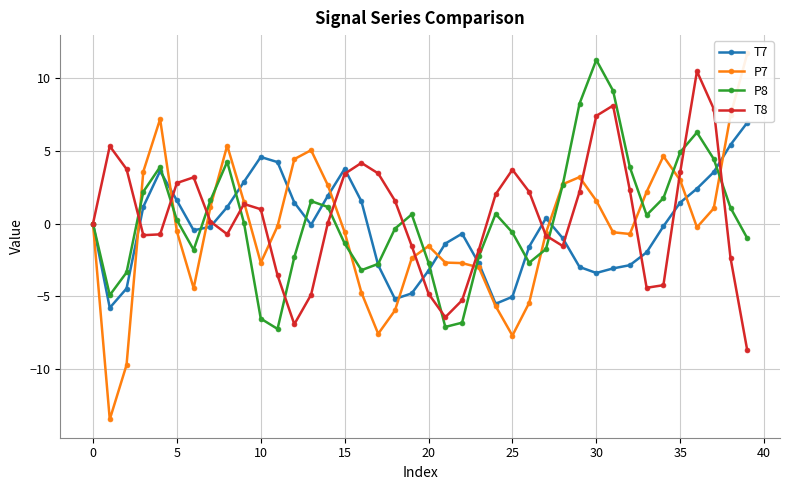

True or false: T8 has more than 0 interior local peaks.

True